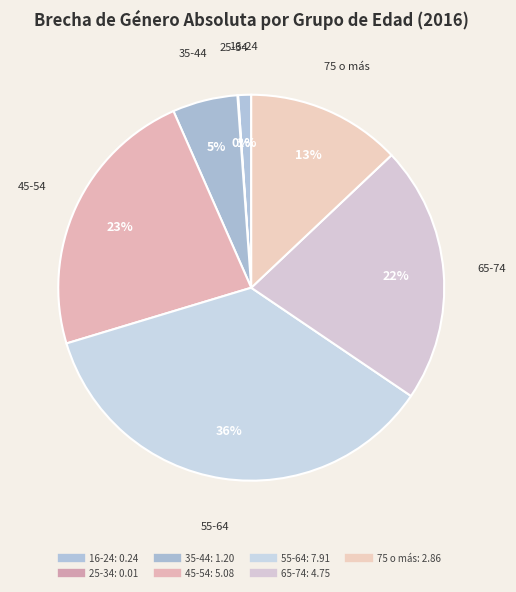

How much of the chart is everything except 16-24?

98.9%